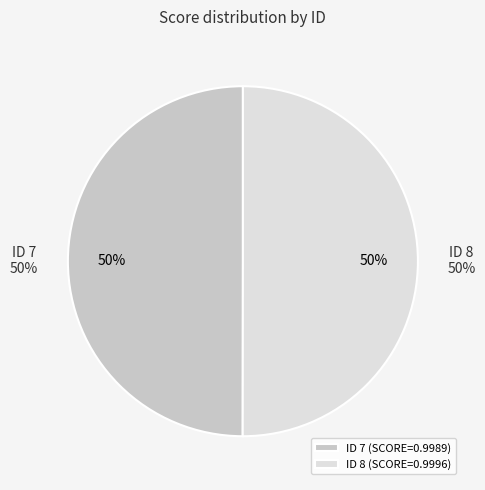

True or false: 7 accounts for 62% of the total.

False